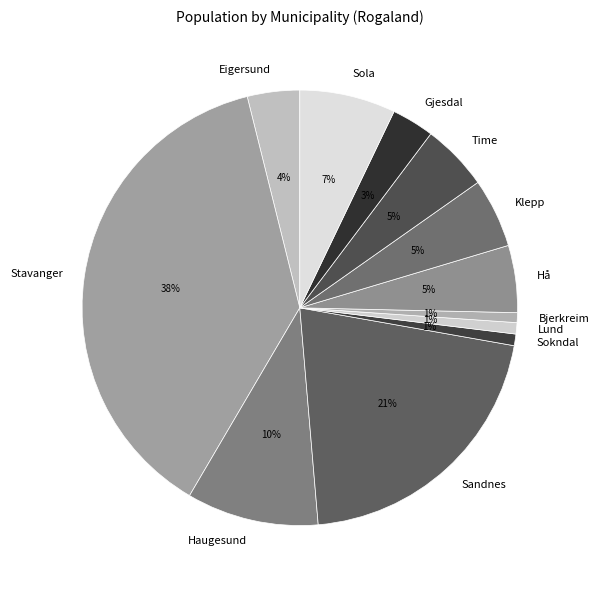

How many segments does this pie chart have?

12